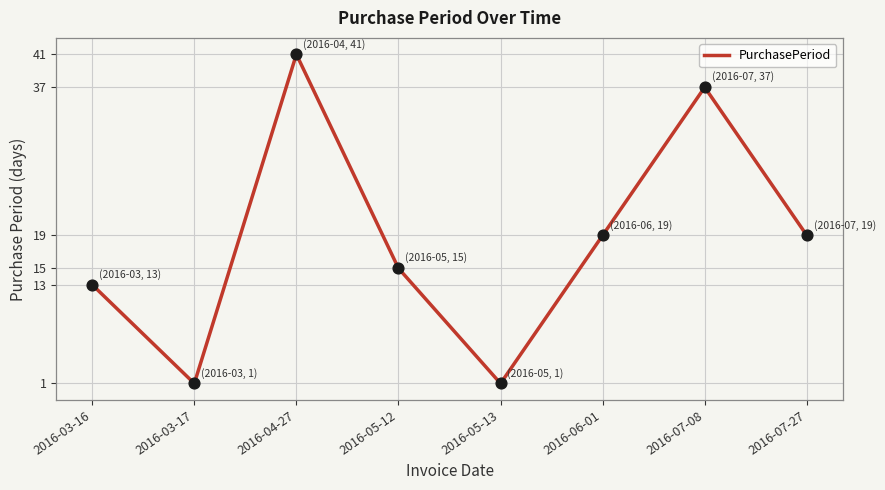

What is the change in value from 2016-05-13 to 2016-07-27?

+18